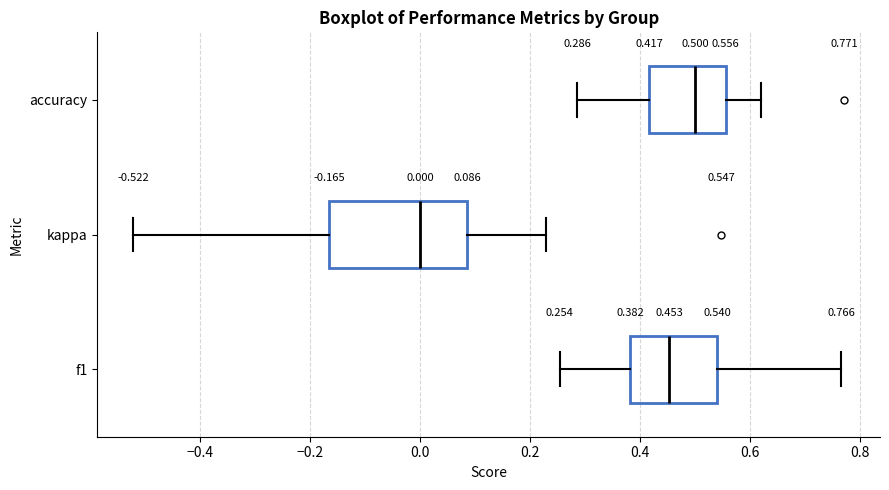

Which box has the furthest to the right median line?

accuracy